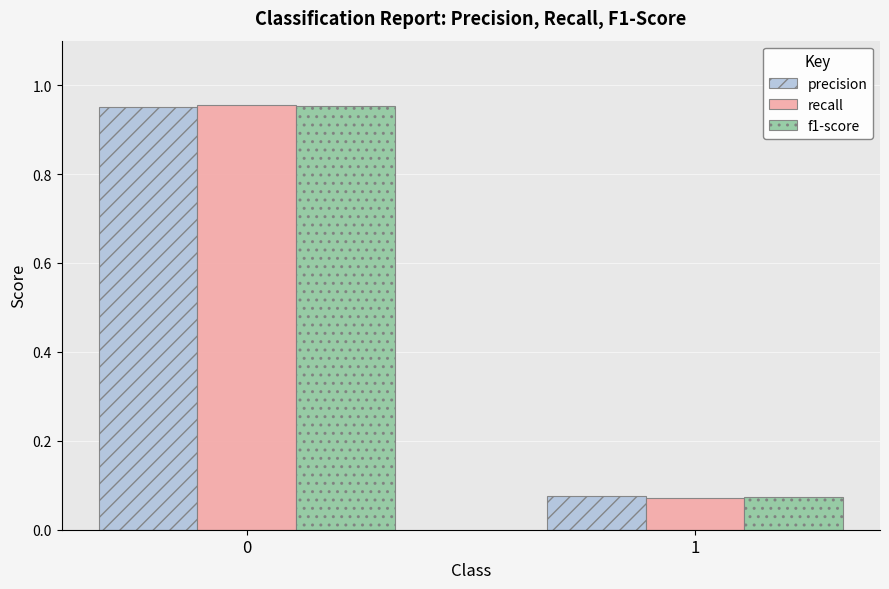

List the labels in order of recall value, smallest first.

1, 0